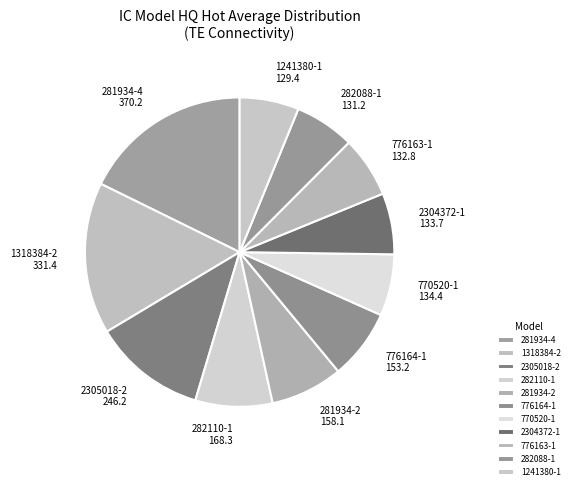

True or false: 281934-4 accounts for 18% of the total.

True